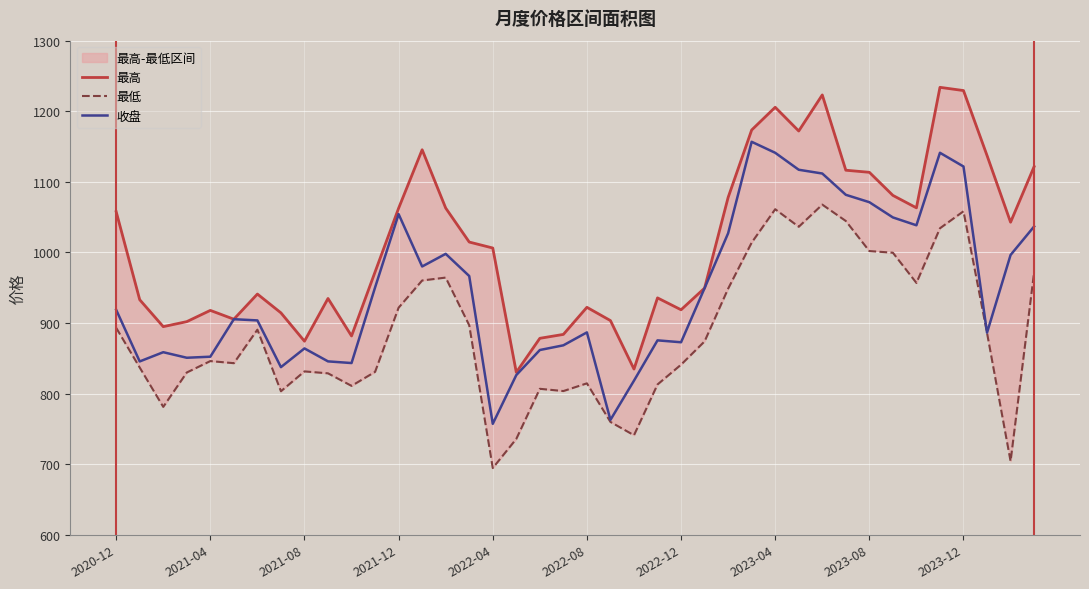

What is the lowest value of the 最低 series?

694.6